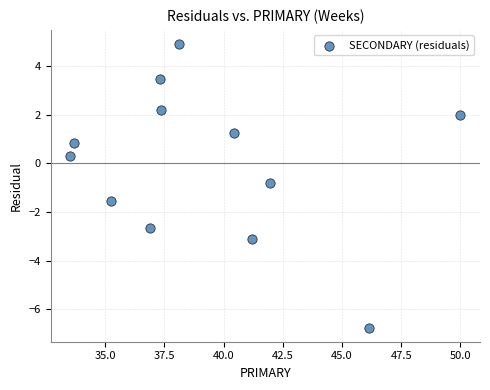

What is the average X value?

39.3